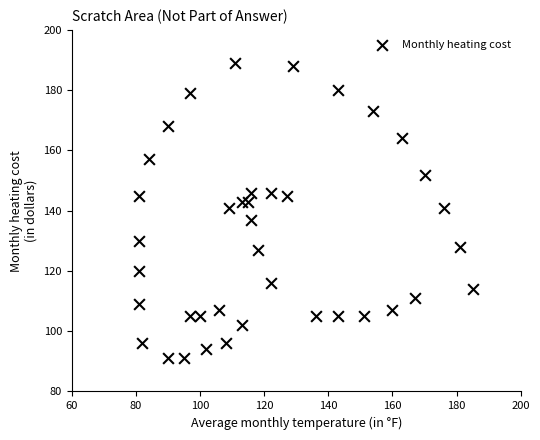

What is the range of X values (max minus min)?

104